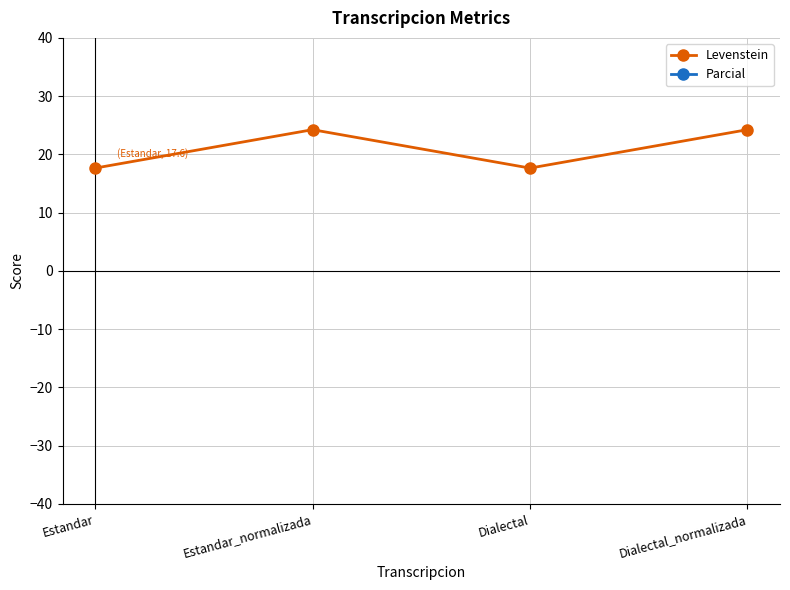

At which category does Levenstein reach its first local valley?

Dialectal